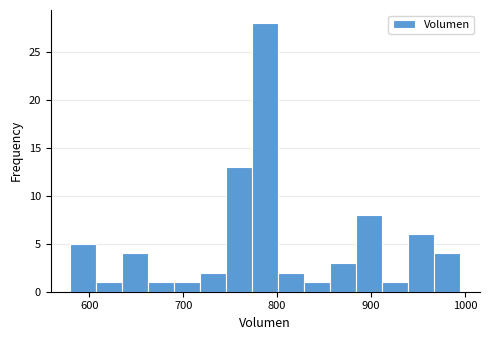

Around what value on the x-axis is the tallest bar? Give the approximate position of its centre, as read against the axis.

790